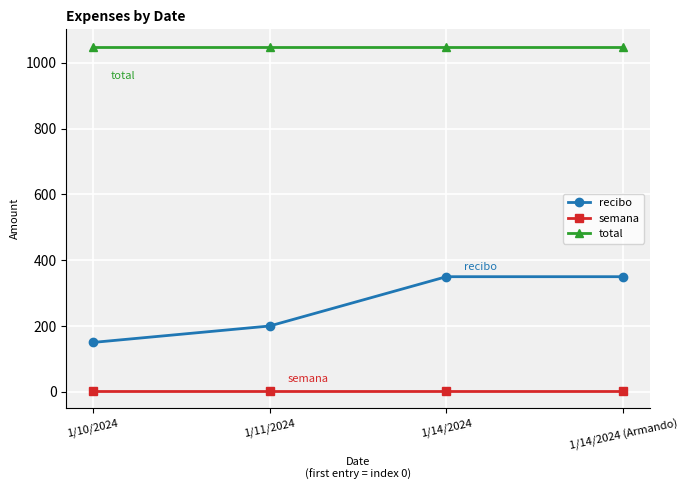

At 1/11/2024, list the series in order from smallest to largest.

semana, recibo, total